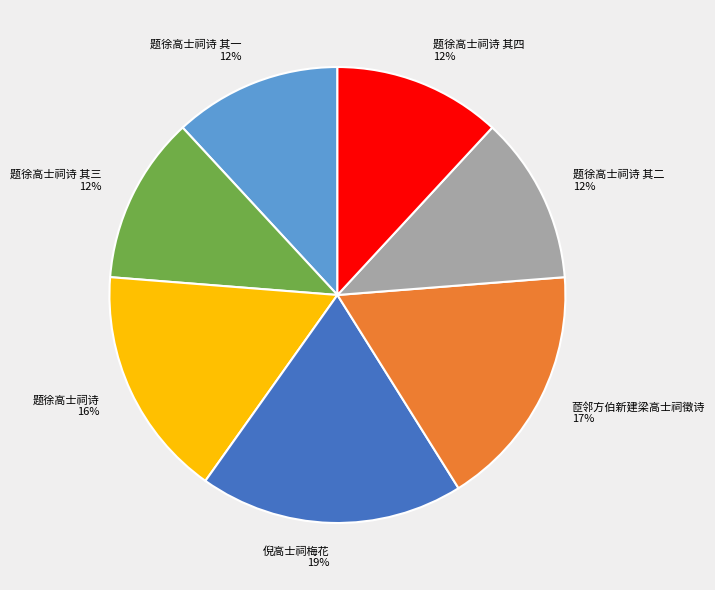

To the nearest percent, what portion does 倪高士祠梅花 represent?

19%